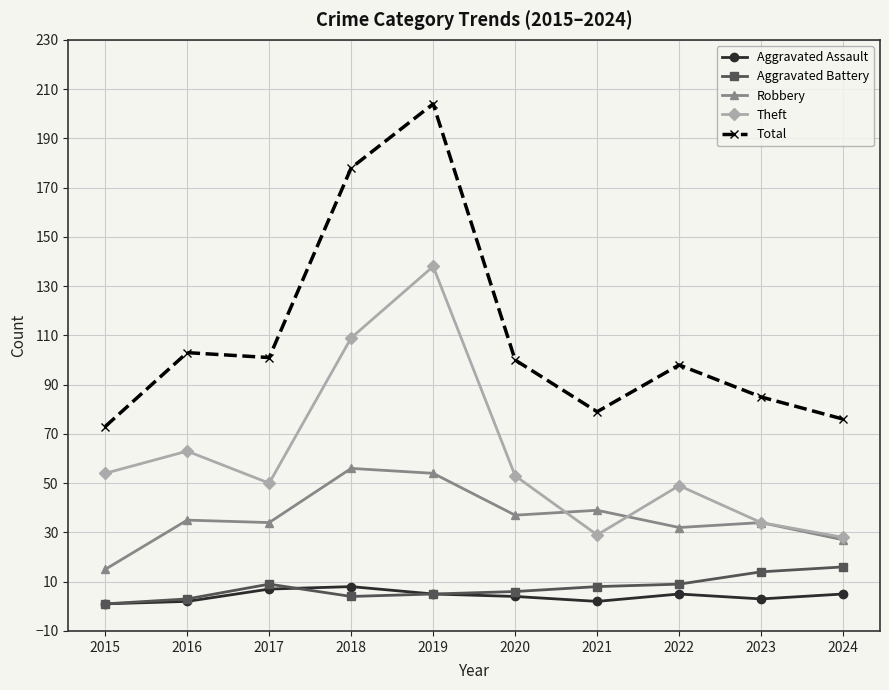

True or false: Total and Aggravated Assault intersect in this chart.

False